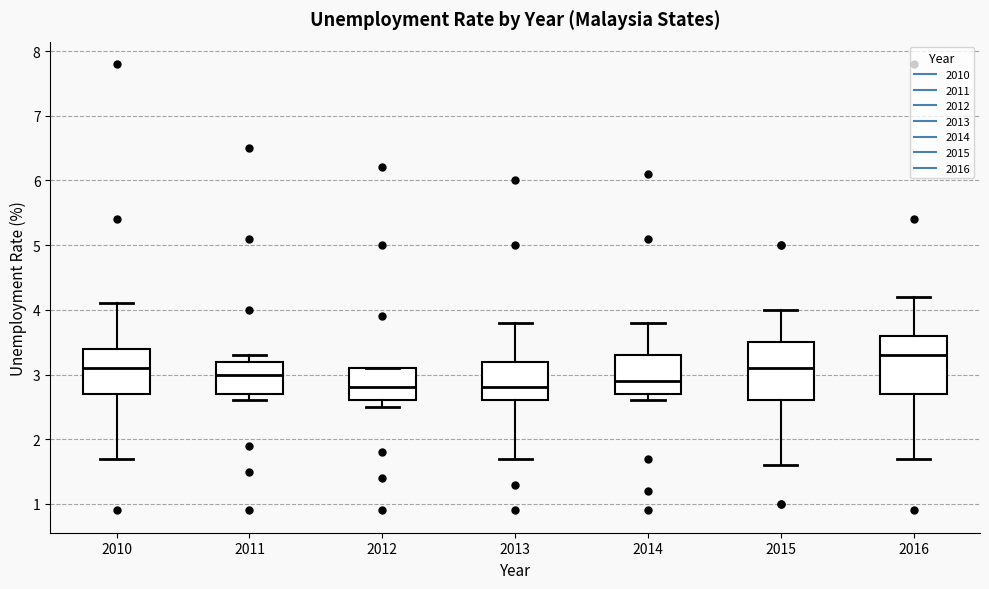

Where does the median line of the box at x = 2016 sit on the y-axis? The values are not printed on the chart, so give them approximately, as read against the axis.

3.3